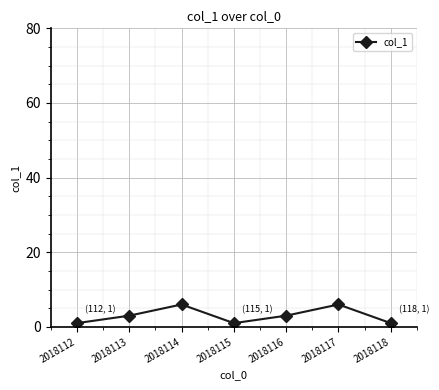

Which has a higher value, 2018112 or 2018113?

2018113